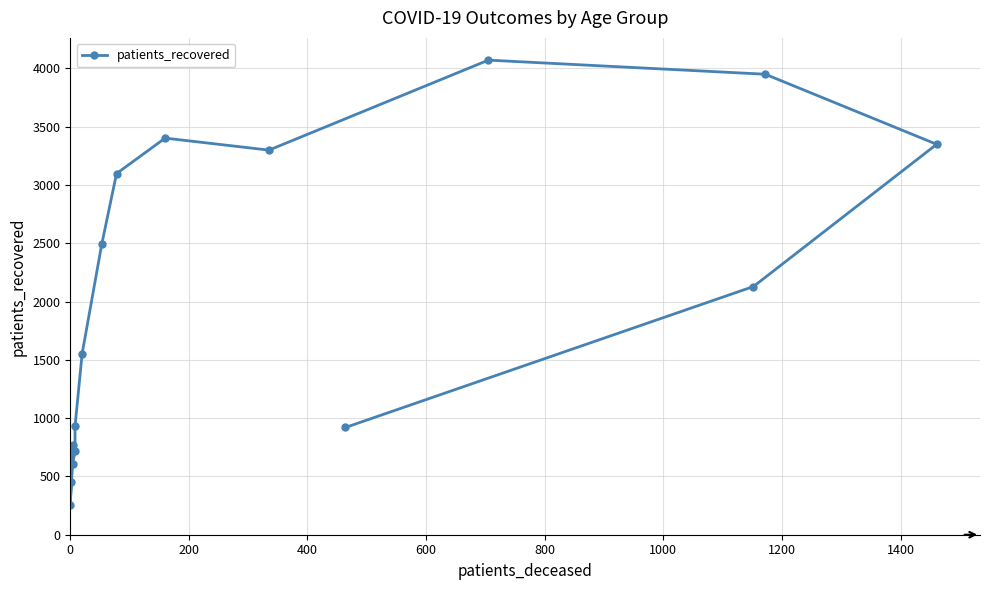

True or false: the data shows 364 at 0.

False